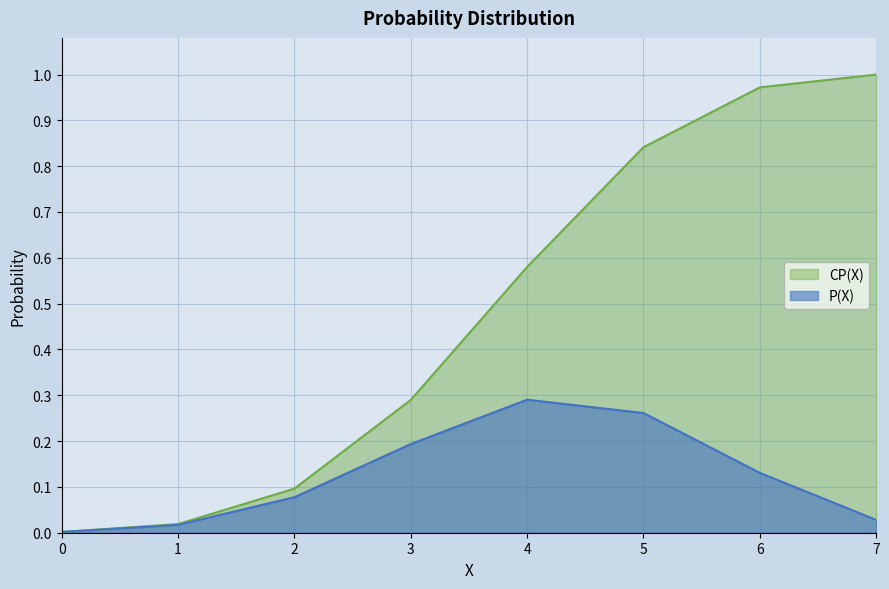

Count the number of categories in the chart.

8